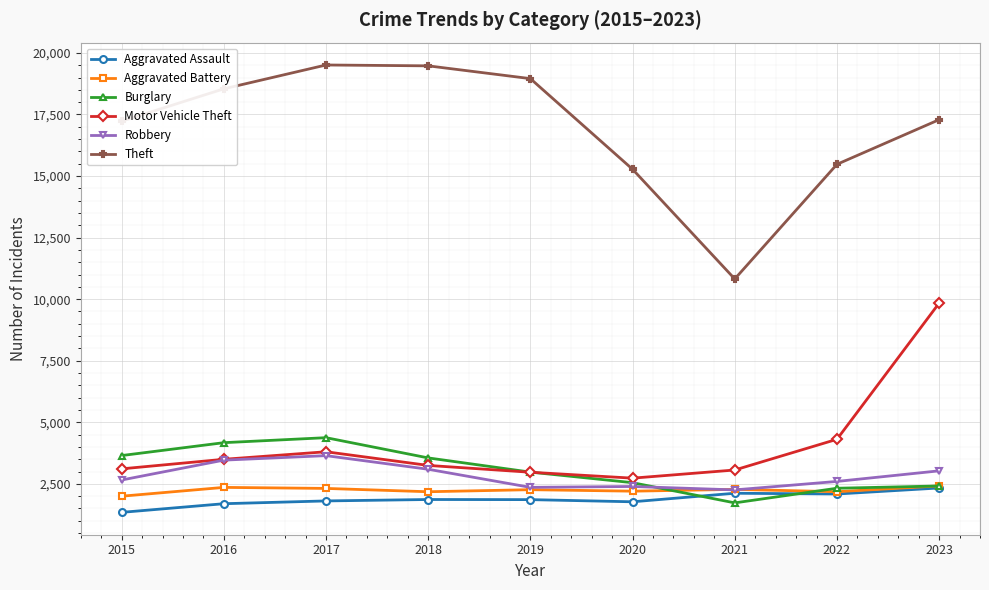

What is the average value of the Robbery series?

2831